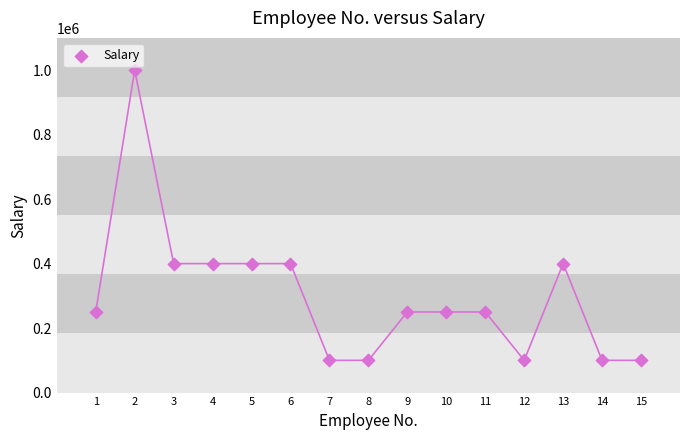

What is the range of Y values (max minus min)?

900000